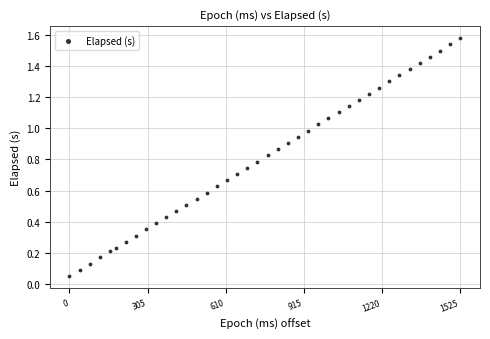

What is the range of X values (max minus min)?

1528.0